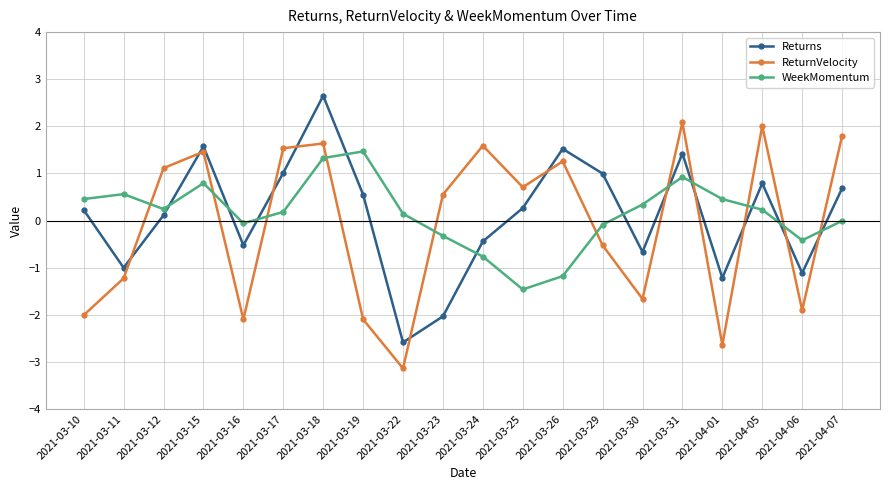

At which label does WeekMomentum first exceed 0?

2021-03-10